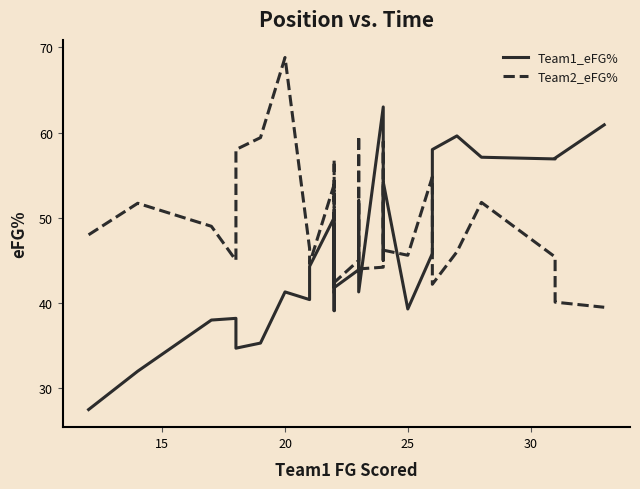

In Team2_eFG%, how many points are lower than both neighbors (excluding endpoints)?

8